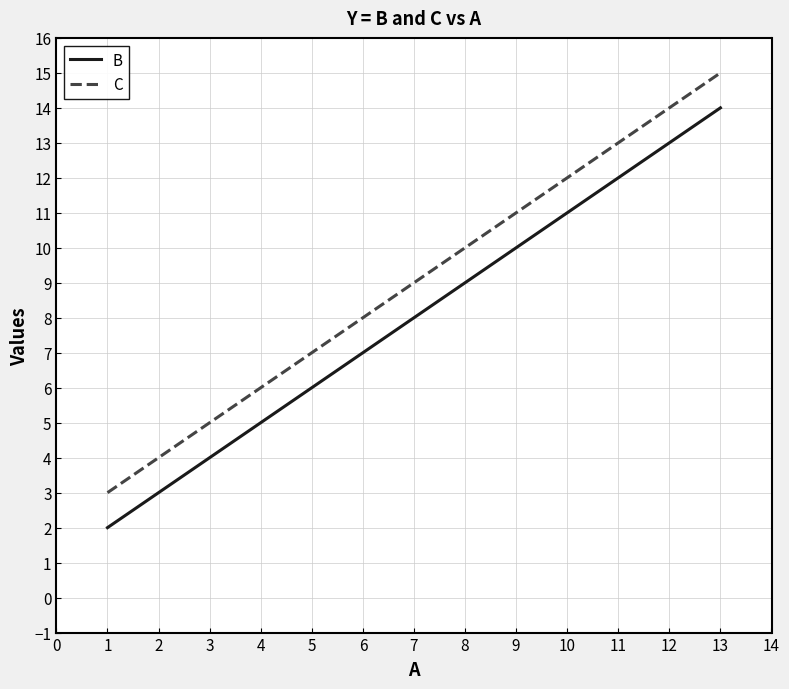

Rank the series at 13 from highest to lowest value.

C, B